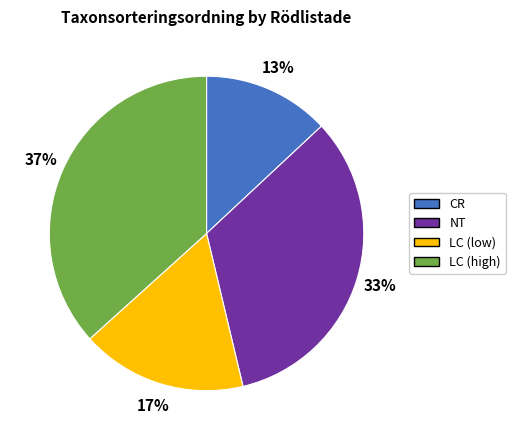

To the nearest percent, what percentage of the pie is NT?

33%